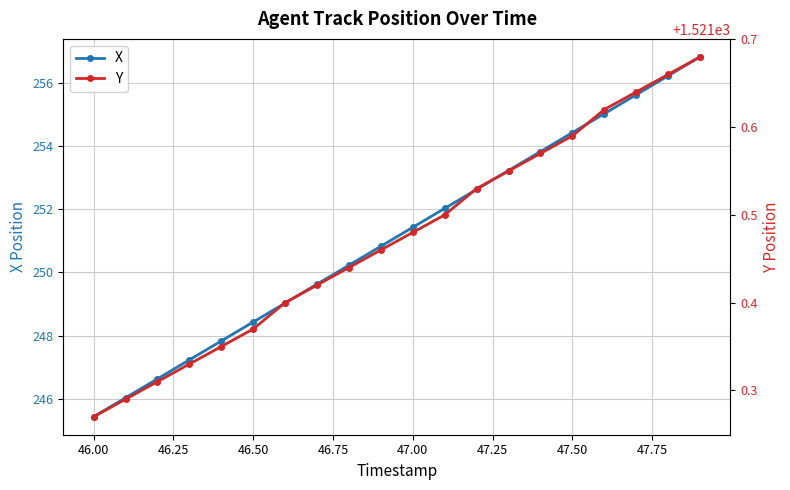

Rank the series by their average value, from lowest to highest.

X, Y